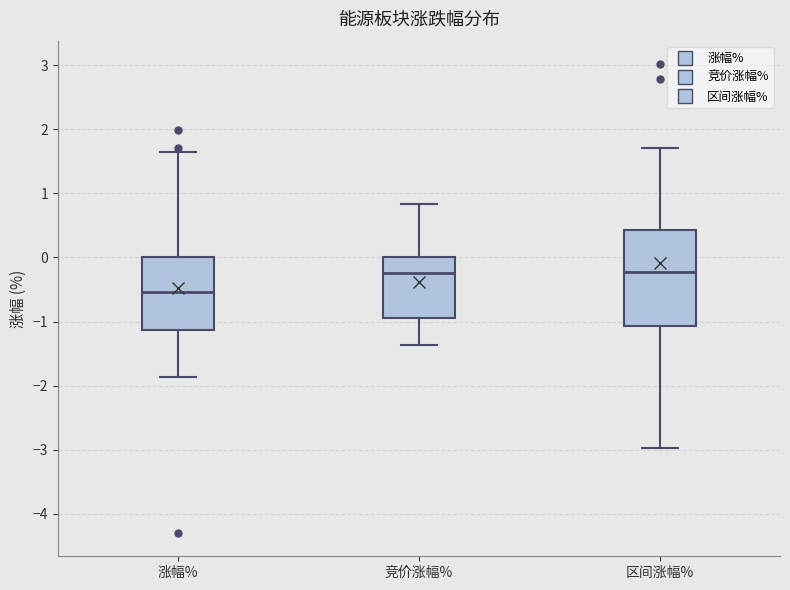

Reading left to right, transcribe this box plot: for each box, give where its median line is, the range the box spans, and where its two whiskers end, as read against the y-axis. The values are not printed on the chart, so give them approximately, as read against the axis.

涨幅%: median -0.5, box -1.1 to 0.0, whiskers -1.9 to 1.7
竞价涨幅%: median -0.2, box -0.9 to 0.0, whiskers -1.4 to 0.8
区间涨幅%: median -0.2, box -1.1 to 0.4, whiskers -3.0 to 1.7